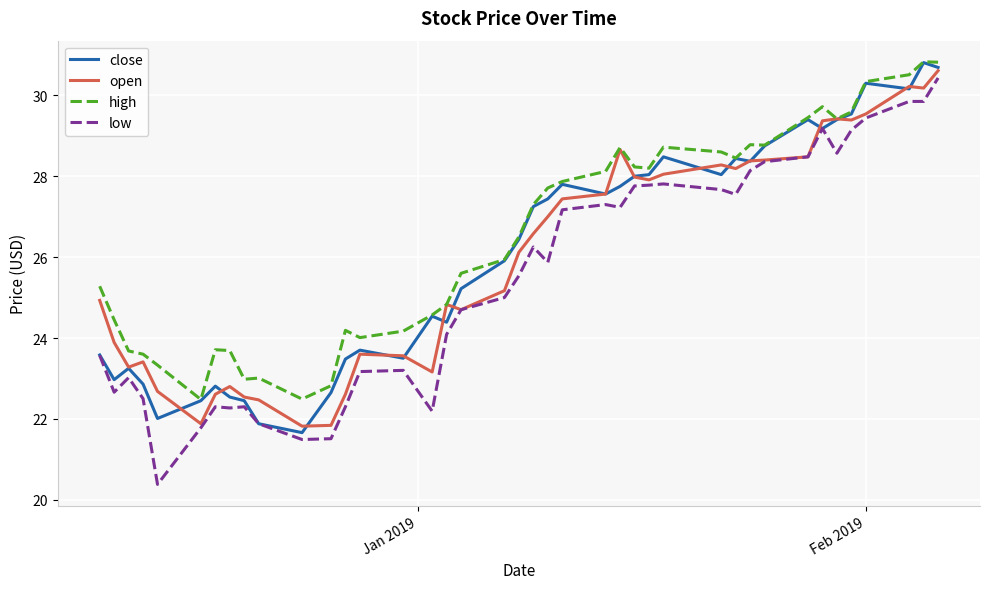

Which series has the widest spread of values?

low